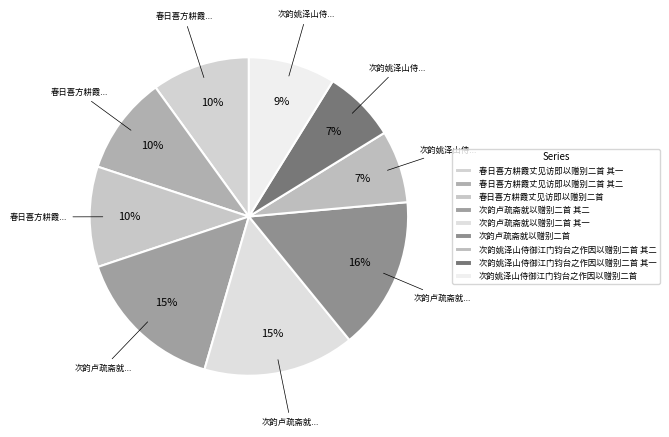

Does any single category account for the majority?

No